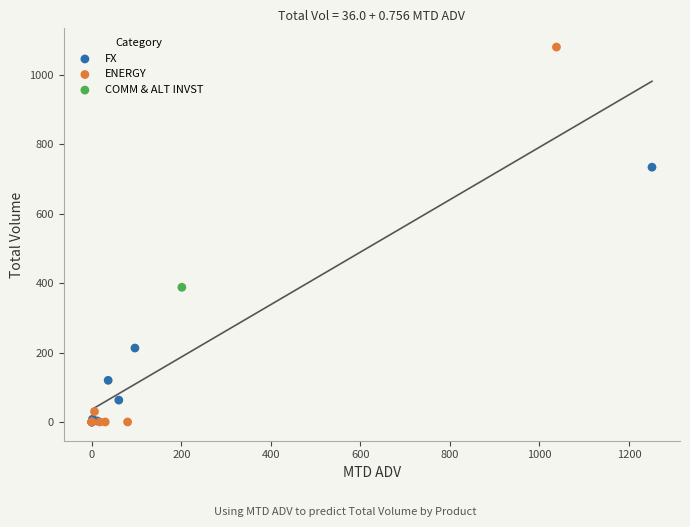

Which series contains the highest Y value?

ENERGY